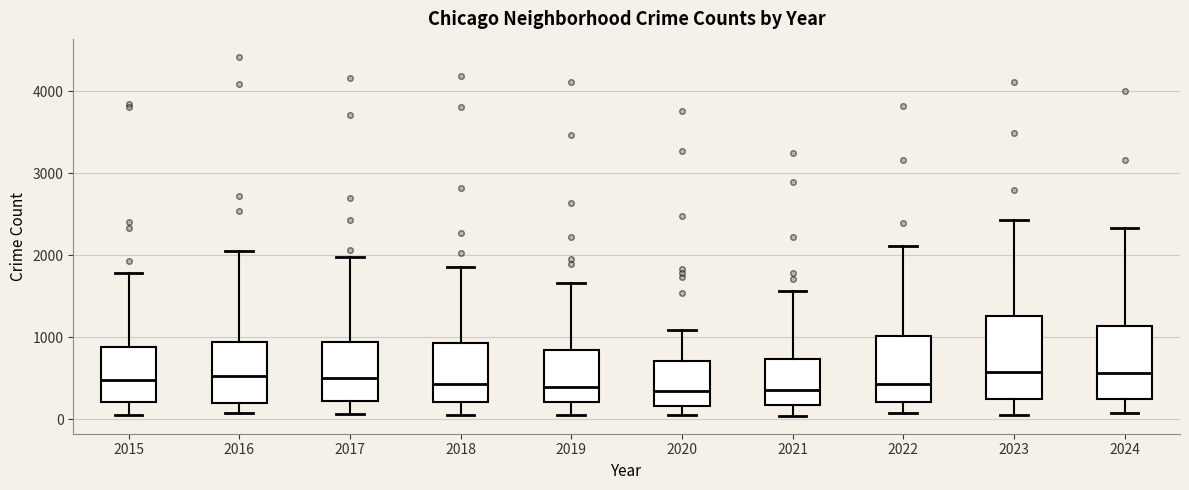

Where does the lower whisker of the box at x = 2023 end on the y-axis? The values are not printed on the chart, so give them approximately, as read against the axis.

100